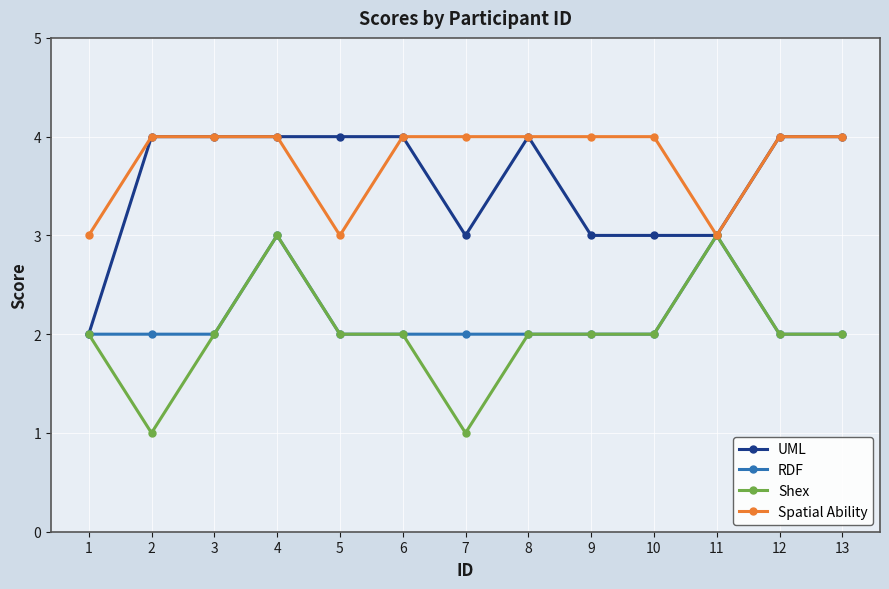

What is the spread (max minus min) of values at 7?

3